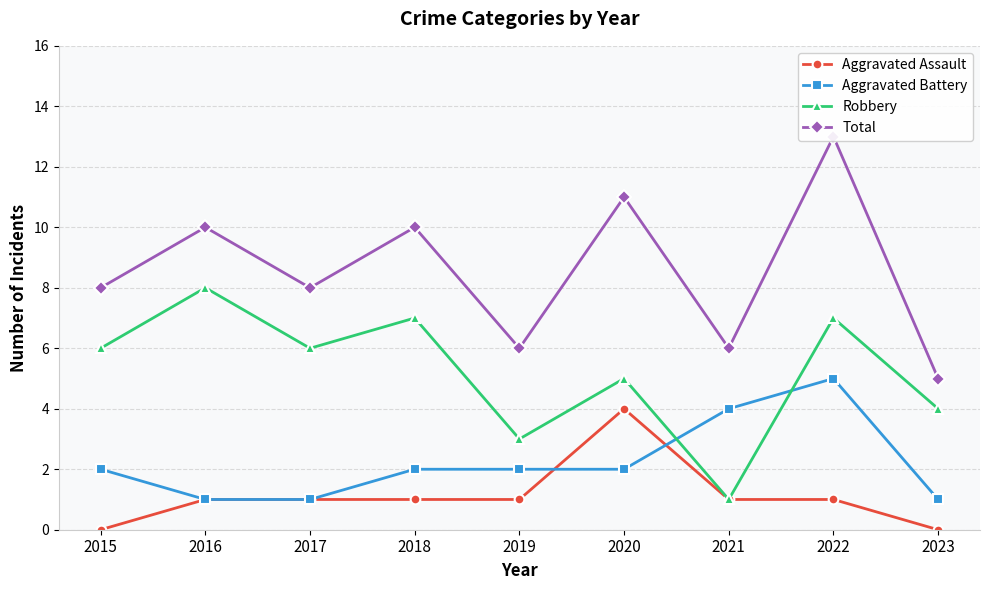

What is the difference between the Aggravated Assault values at 2016 and 2020?

3